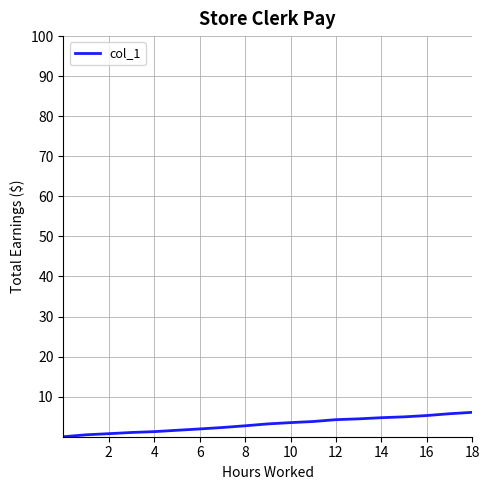

What is the difference between the maximum and minimum values?

13.7